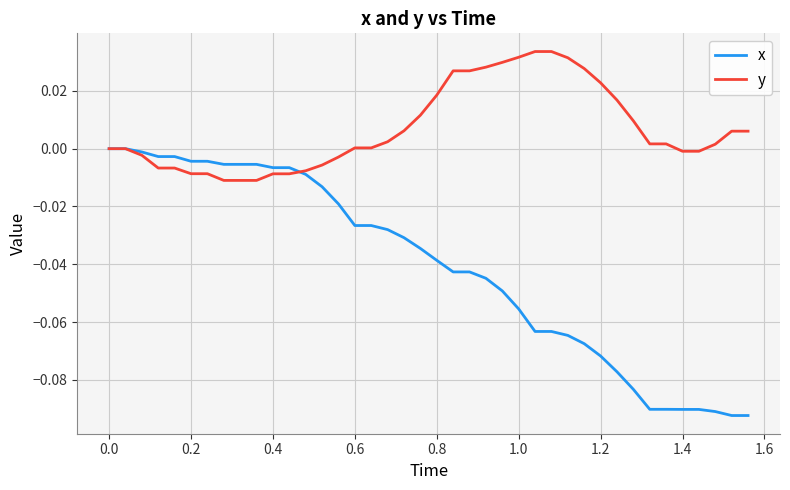

Which series has the widest spread of values?

x